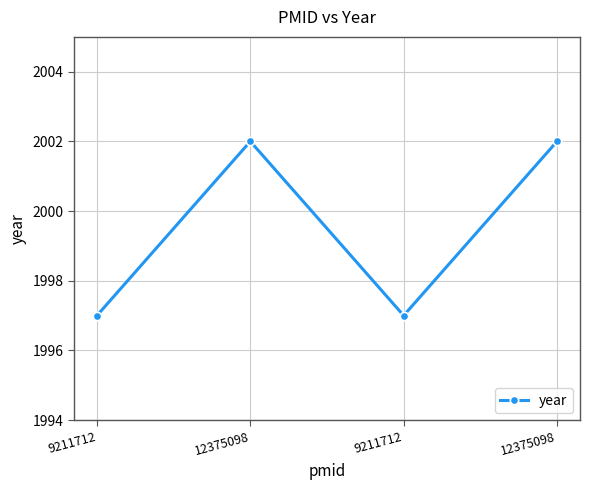

List the labels in order of value, largest first.

12375098, 12375098, 9211712, 9211712